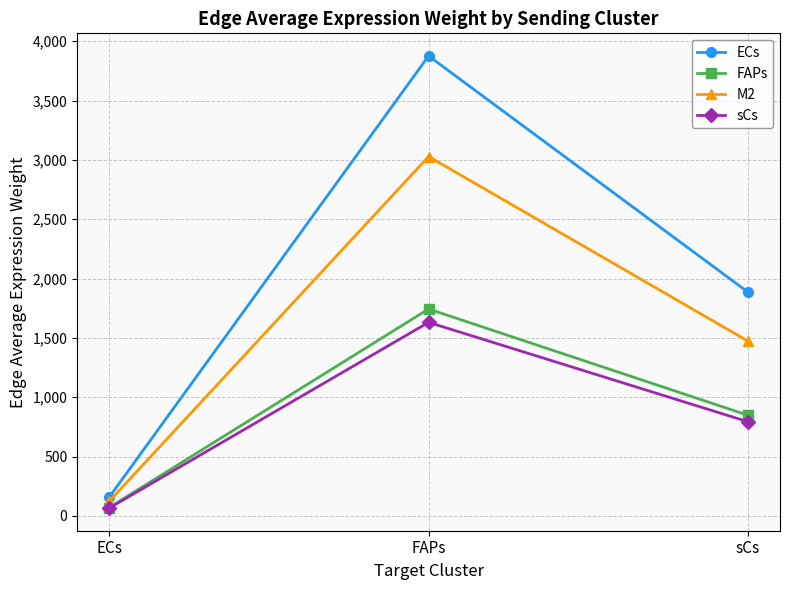

At FAPs, list the series in order from largest to smallest.

ECs, M2, FAPs, sCs